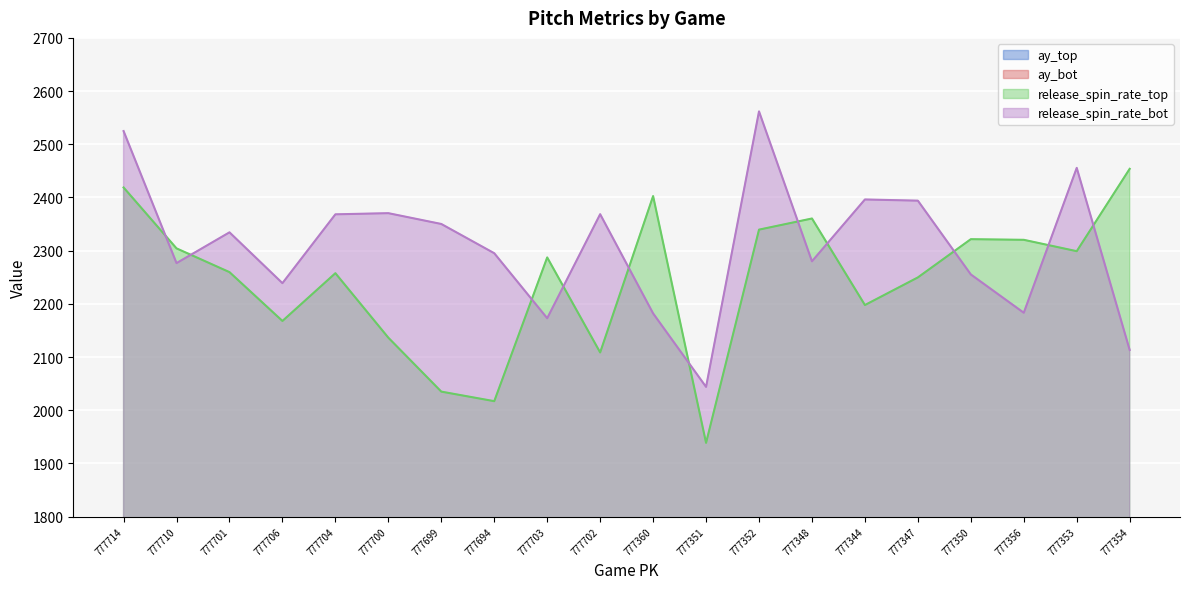

Reading right to left, list all the values displayed in this chart.

ay_top: 777354=26.0	777353=26.4	777356=29.7	777350=32.1	777347=27.1	777344=22.9	777348=27.0	777352=30.9	777351=25.6	777360=30.3	777702=26.4	777703=28.6	777694=26.9	777699=27.1	777700=27.1	777704=30.2	777706=28.2	777701=29.7	777710=28.6	777714=31.4
ay_bot: 777354=28.4	777353=27.6	777356=28.7	777350=30.9	777347=25.4	777344=22.8	777348=27.5	777352=28.4	777351=24.3	777360=30.9	777702=27.8	777703=25.8	777694=30.2	777699=29.4	777700=28.9	777704=26.6	777706=26.1	777701=28.9	777710=27.5	777714=31.4
release_spin_rate_top: 777354=2453.8	777353=2299.0	777356=2320.3	777350=2321.6	777347=2249.7	777344=2197.7	777348=2360.4	777352=2339.5	777351=1938.6	777360=2402.6	777702=2108.6	777703=2287.2	777694=2017.0	777699=2034.9	777700=2136.3	777704=2257.6	777706=2167.8	777701=2259.6	777710=2304.2	777714=2418.8
release_spin_rate_bot: 777354=2113.3	777353=2455.6	777356=2183.2	777350=2255.2	777347=2394.0	777344=2396.2	777348=2279.9	777352=2561.8	777351=2043.8	777360=2182.0	777702=2368.5	777703=2172.9	777694=2295.1	777699=2350.1	777700=2370.4	777704=2368.3	777706=2238.9	777701=2334.4	777710=2276.6	777714=2524.8